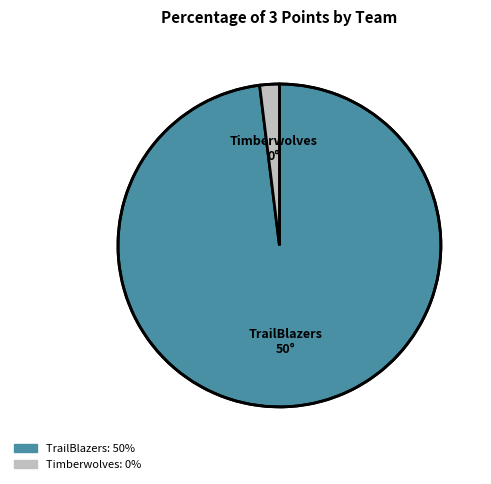

Count the number of slices in the pie.

2